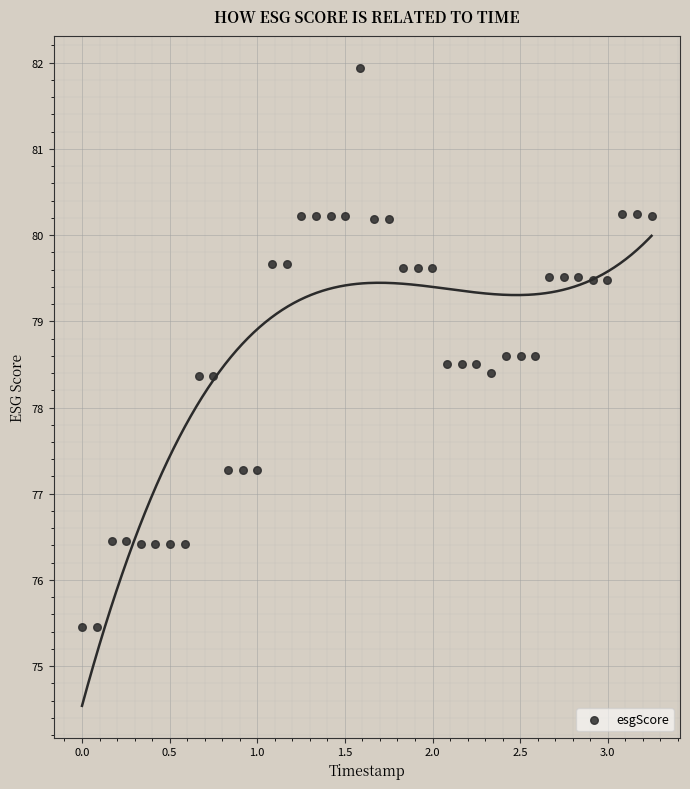

What is the range of X values (max minus min)?

3.2